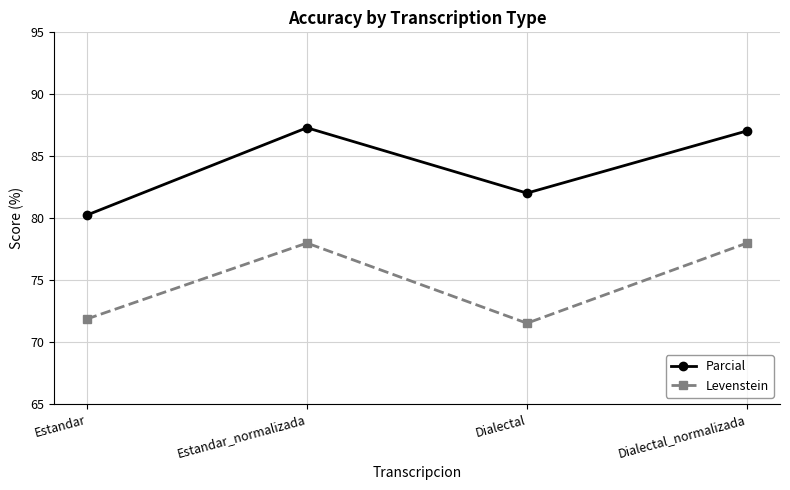

At which label is Parcial closest to 83?

Dialectal